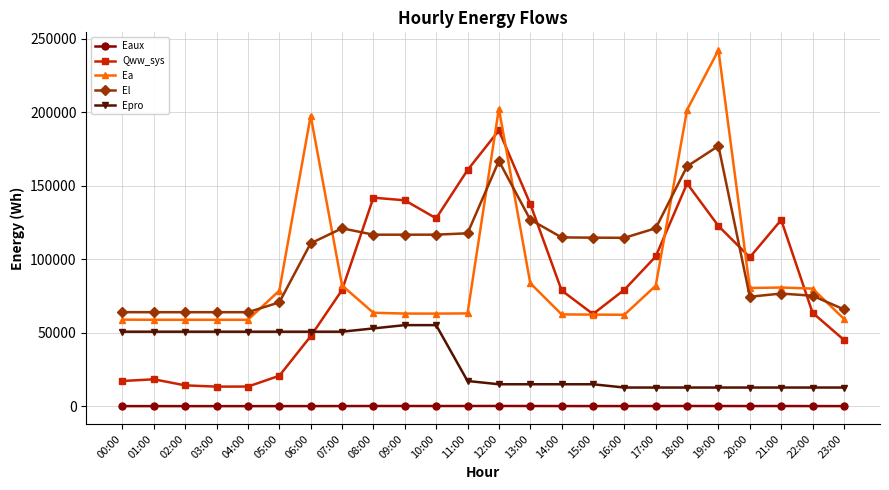

True or false: El has a value of 105495.6 at 23:00.

False